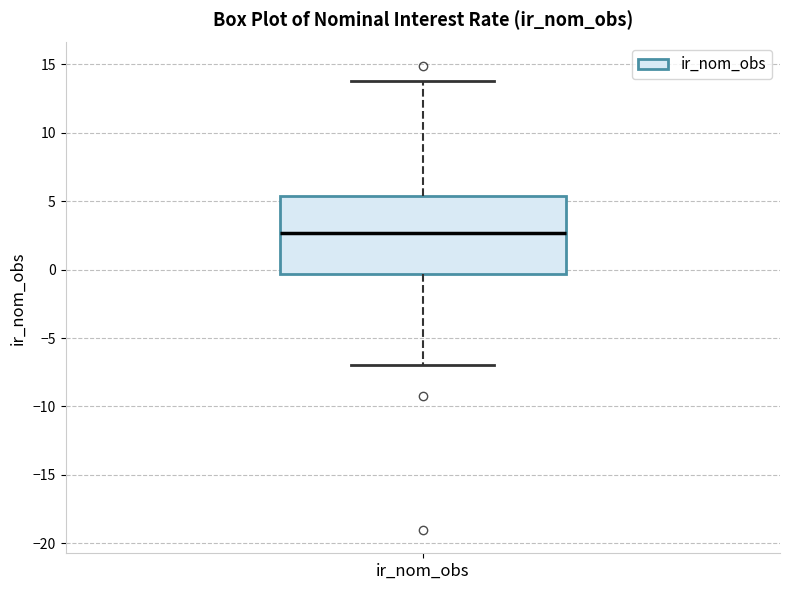

Read this box plot against the y-axis: the position of the median line, the range covered by the box, and the ends of both whiskers. The values are not printed on the chart, so give them approximately, as read against the axis.

median 2.5, box -0.5 to 5.5, whiskers -7.0 to 14.0